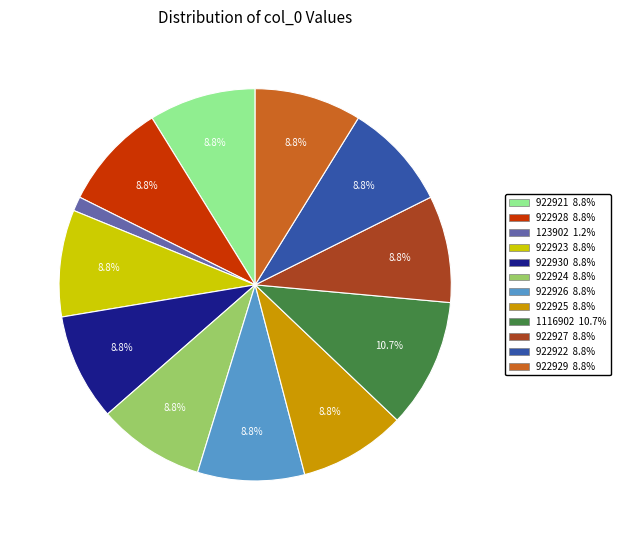

To the nearest percent, what percentage of the pie is 922927?

9%